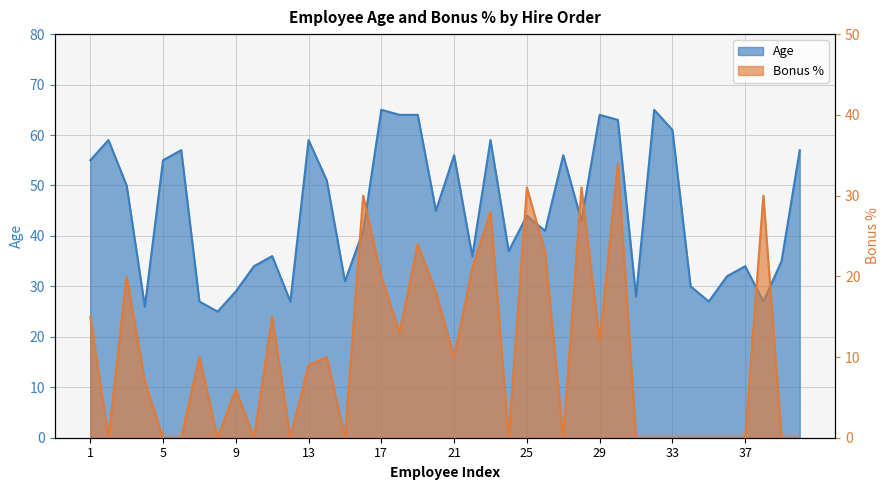

Where do Bonus % and Age first cross each other?

37 and 38